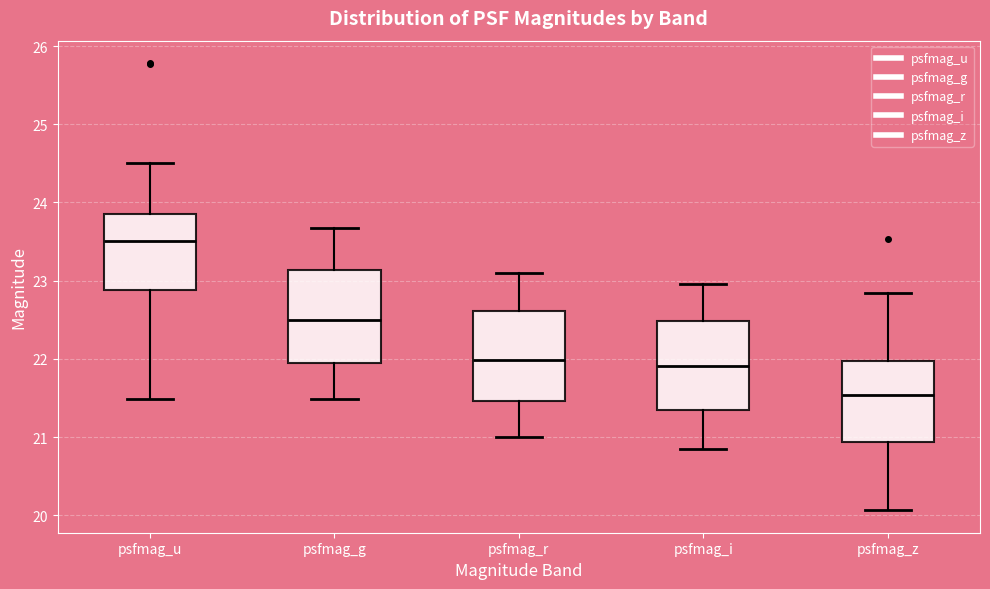

Which box has the lowest median line?

psfmag_z